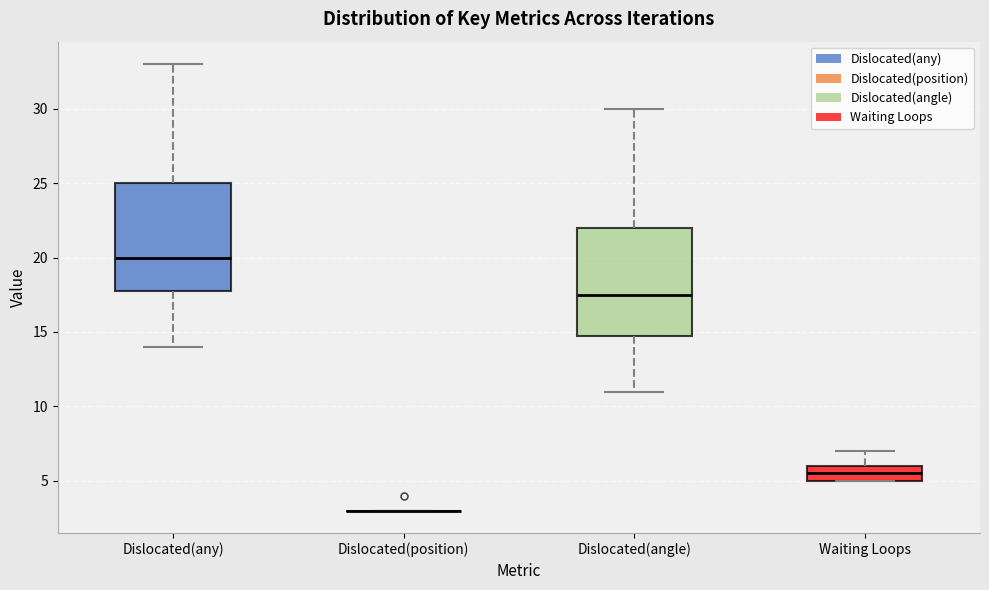

Reading left to right, read every box against the y-axis: the position of its median line, the range the box covers, and the ends of its whiskers. The values are not printed on the chart, so give them approximately, as read against the axis.

Dislocated(any): median 20.0, box 18.0 to 25.0, whiskers 14.0 to 33.0
Dislocated(position): box collapsed to a line at 3.0, whiskers 3.0 to 3.0
Dislocated(angle): median 17.5, box 15.0 to 22.0, whiskers 11.0 to 30.0
Waiting Loops: median 5.5, box 5.0 to 6.0, whiskers 5.0 to 7.0